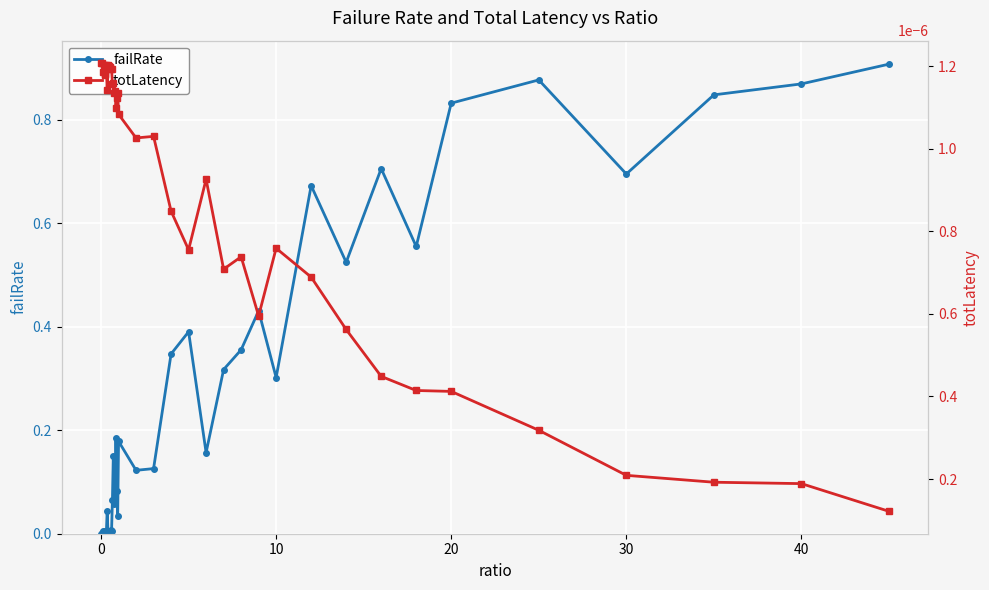

The value of failRate at 0 is 0.5. True or false?

False